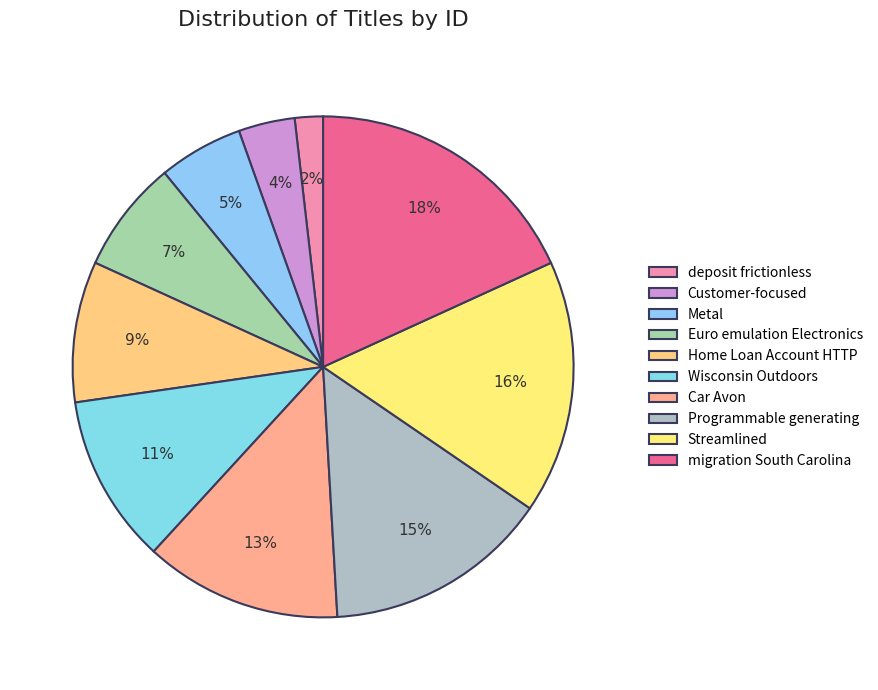

To the nearest percent, what is the difference between the Car Avon and Programmable generating slice percentages?

2%